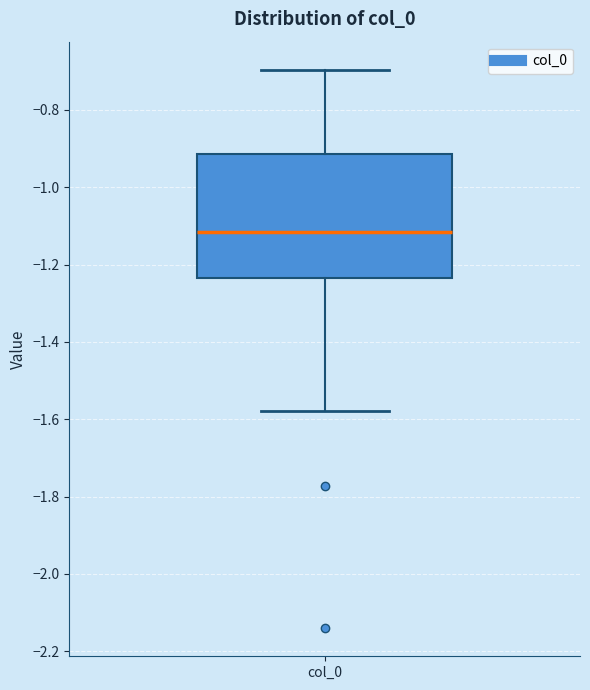

Transcribe this box plot: give where the median line is, the range the box spans, and where the two whiskers end, as read against the y-axis. The values are not printed on the chart, so give them approximately, as read against the axis.

median -1.12, box -1.24 to -0.92, whiskers -1.58 to -0.70